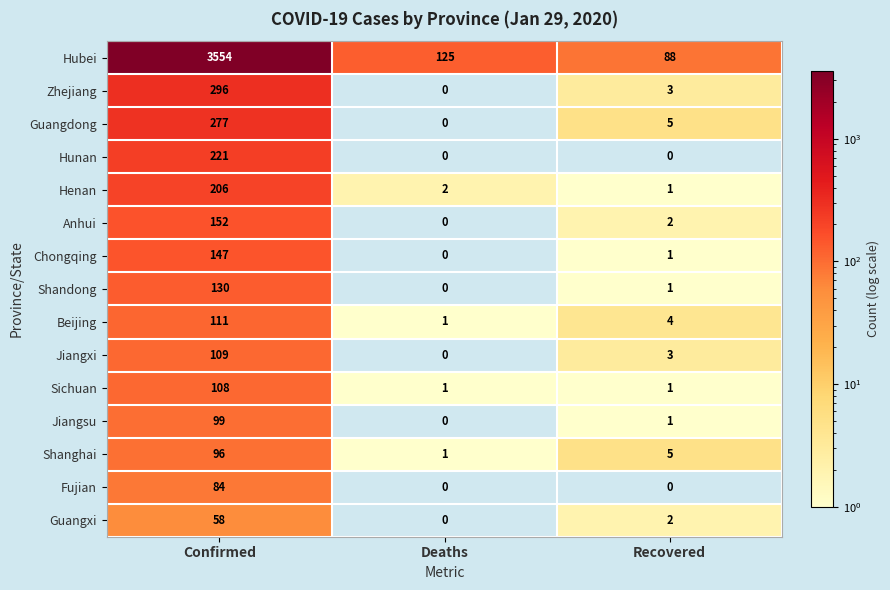

Which series has the largest range (max minus min)?

Hubei